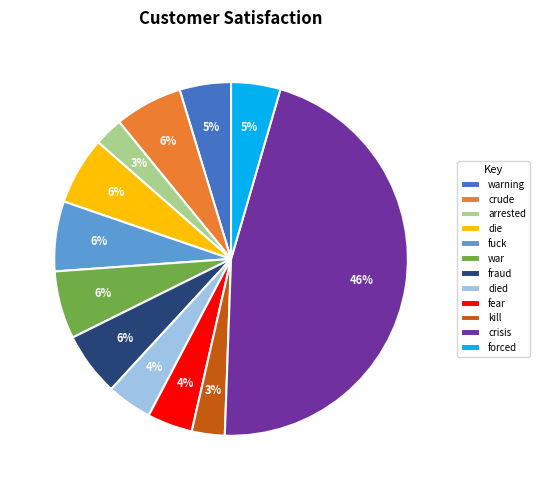

True or false: die accounts for 6% of the total.

True